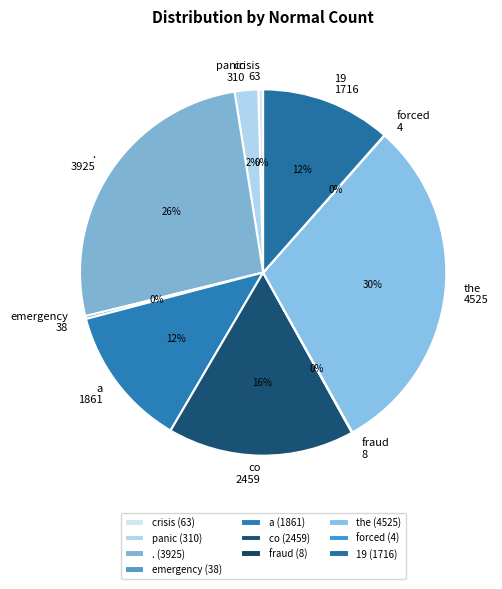

To the nearest percent, what is the average slice percentage?

10%